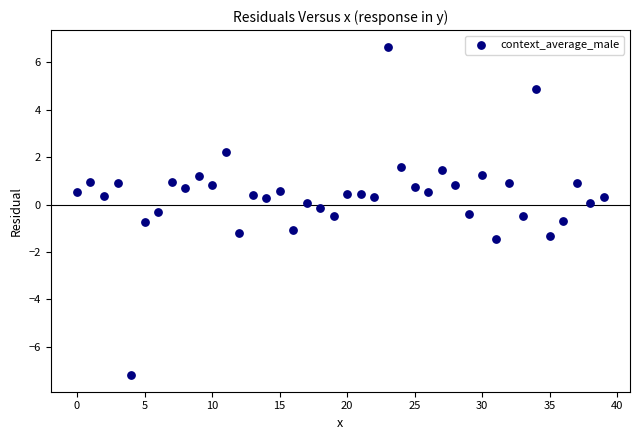

What is the range of Y values (max minus min)?

13.9